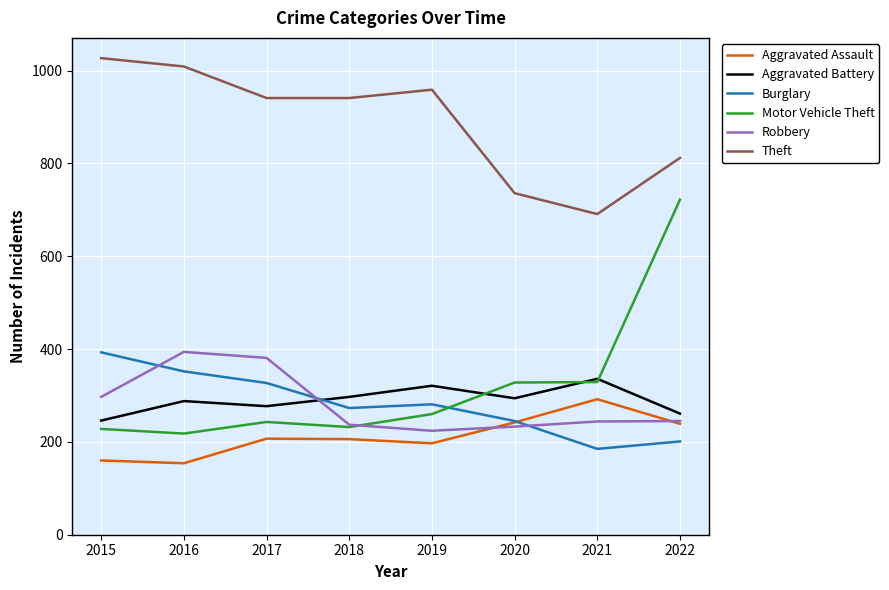

True or false: Aggravated Assault has a value of 136 at 2021.

False